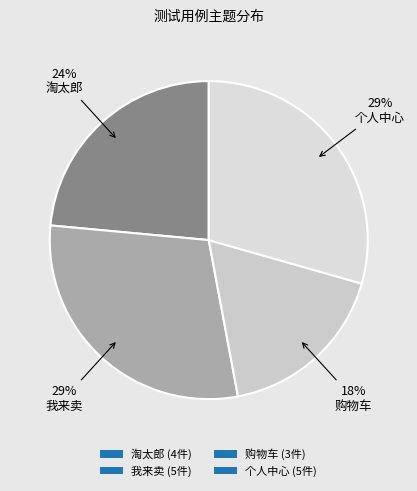

Is 我来卖 the majority of the pie?

No